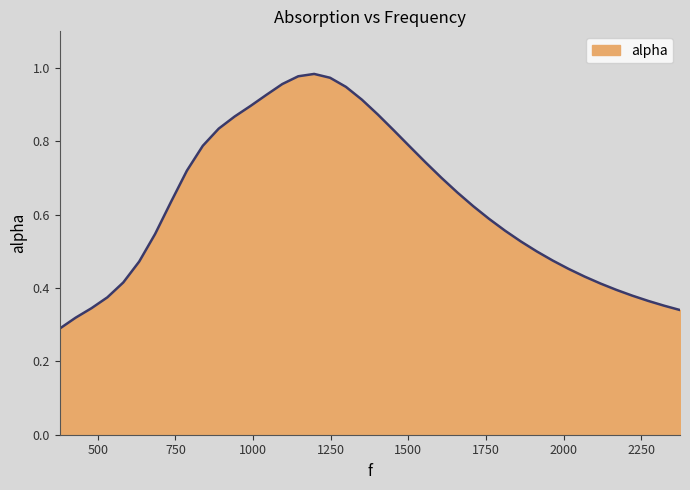

How many interior local peaks (higher than both neighbors) does the data have?

1